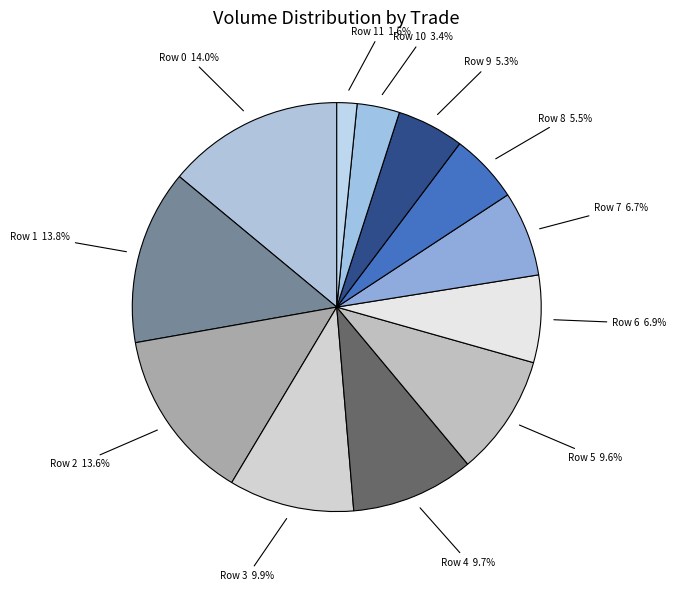

How many segments does this pie chart have?

12